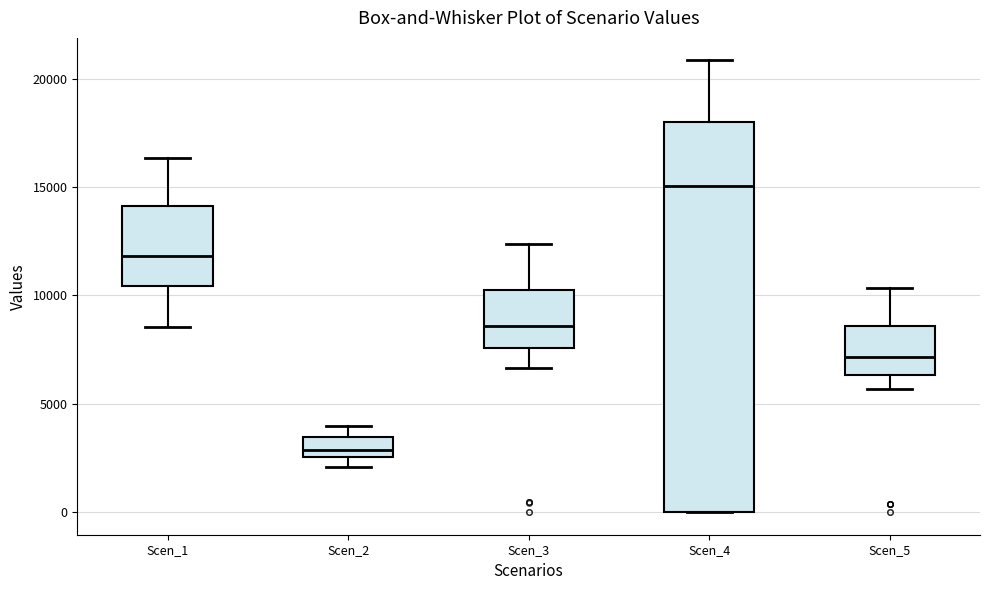

Reading left to right, transcribe this box plot: for each box, give where its median line is, the range the box spans, and where its two whiskers end, as read against the y-axis. The values are not printed on the chart, so give them approximately, as read against the axis.

Scen_1: median 12000, box 10500 to 14000, whiskers 8500 to 16500
Scen_2: median 3000, box 2500 to 3500, whiskers 2000 to 4000
Scen_3: median 8500, box 7500 to 10000, whiskers 6500 to 12500
Scen_4: median 15000, box 0 to 18000, whiskers 0 to 21000
Scen_5: median 7000, box 6500 to 8500, whiskers 5500 to 10500